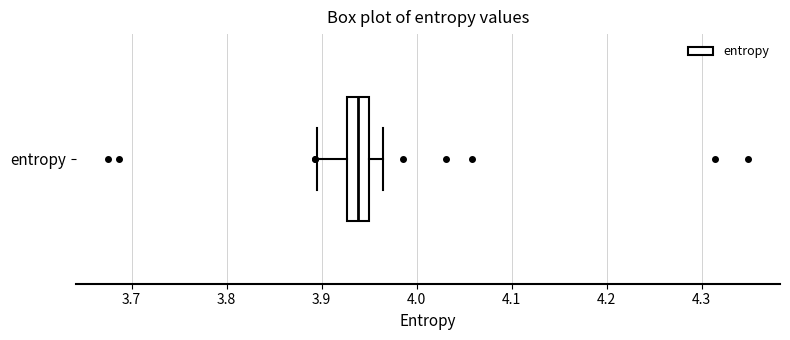

Read this box plot against the x-axis: the position of the median line, the range covered by the box, and the ends of both whiskers. The values are not printed on the chart, so give them approximately, as read against the axis.

median 3.94, box 3.93 to 3.95, whiskers 3.90 to 3.97